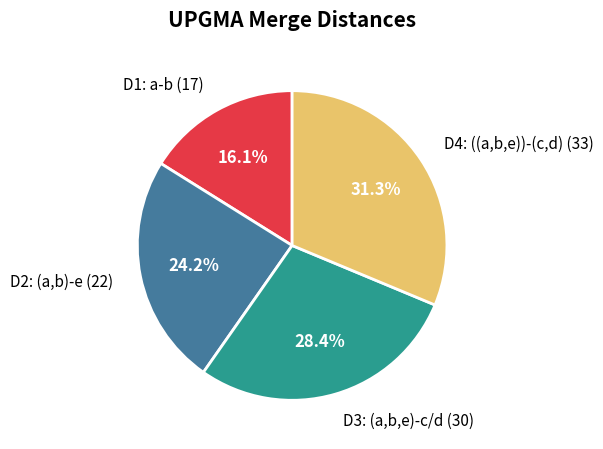

What percentage is the D2: (a,b)-e (22) slice, to the nearest percent?

24%